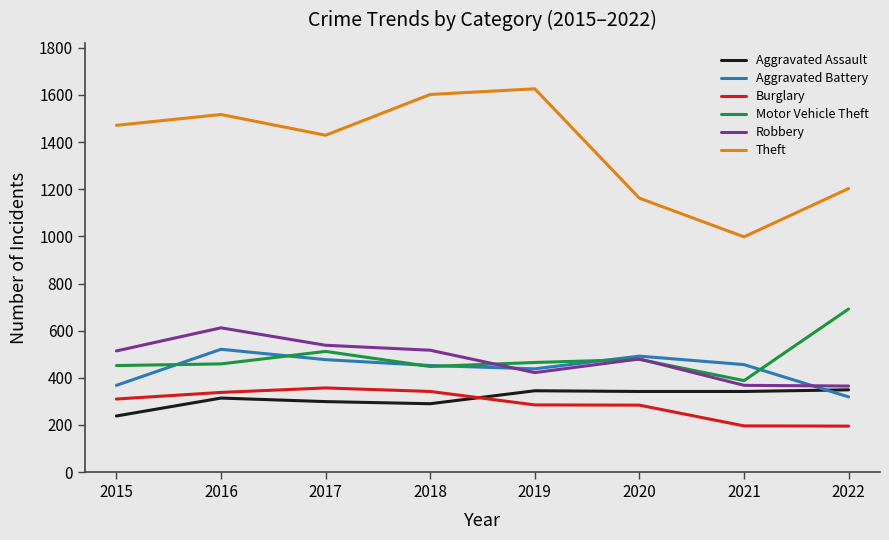

At which label does Aggravated Assault first exceed 342?

2019